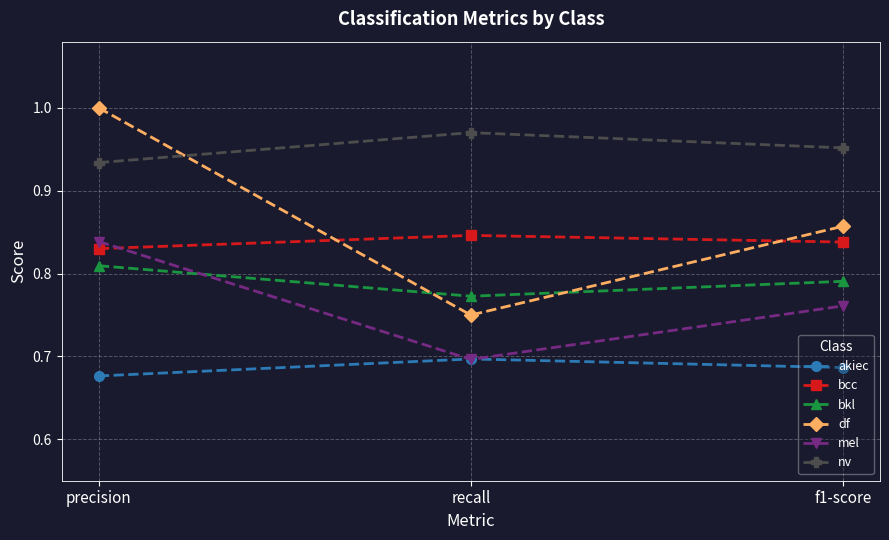

At which label does nv reach its minimum?

precision